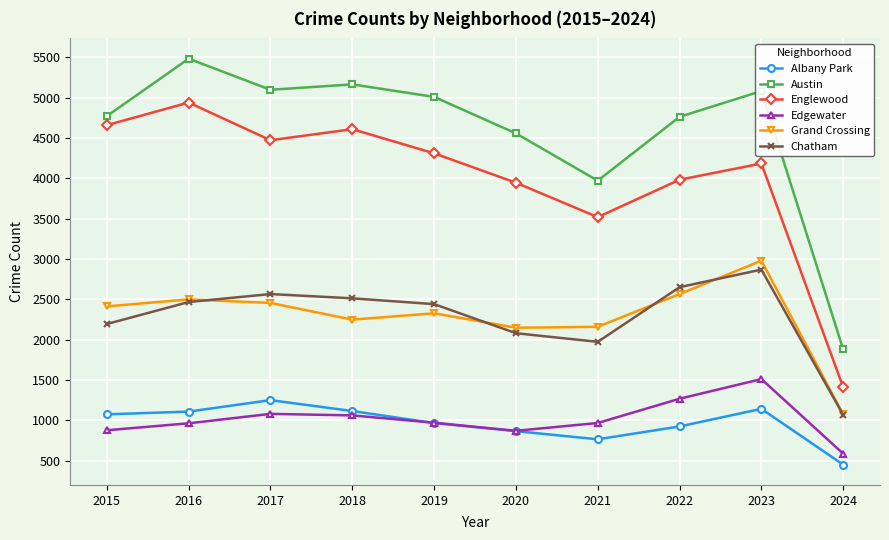

True or false: Chatham and Austin cross at least once.

False